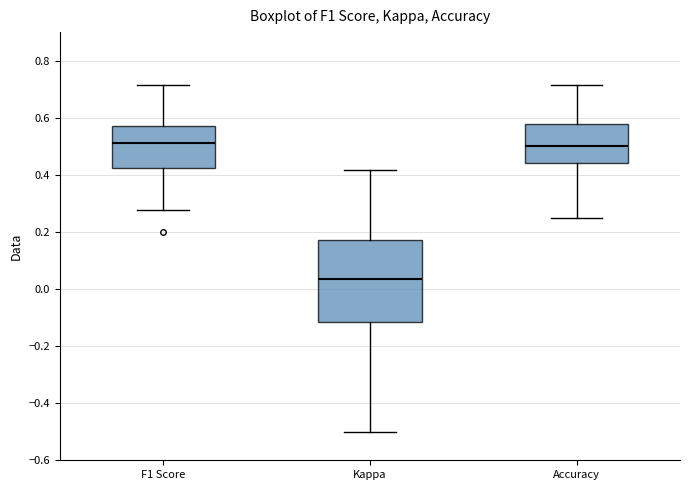

Where is the lower edge of the box for Accuracy on the y-axis? The values are not printed on the chart, so give them approximately, as read against the axis.

0.44